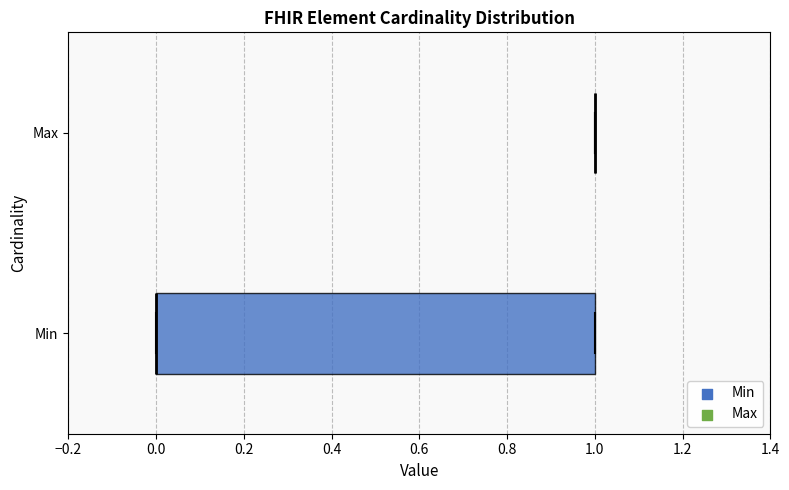

Reading bottom to top, read every box against the x-axis: the position of its median line, the range the box covers, and the ends of its whiskers. The values are not printed on the chart, so give them approximately, as read against the axis.

Min: median 0 (drawn on the box's left edge), box 0 to 1, whiskers 0 to 1
Max: box collapsed to a line at 1, whiskers 1 to 1